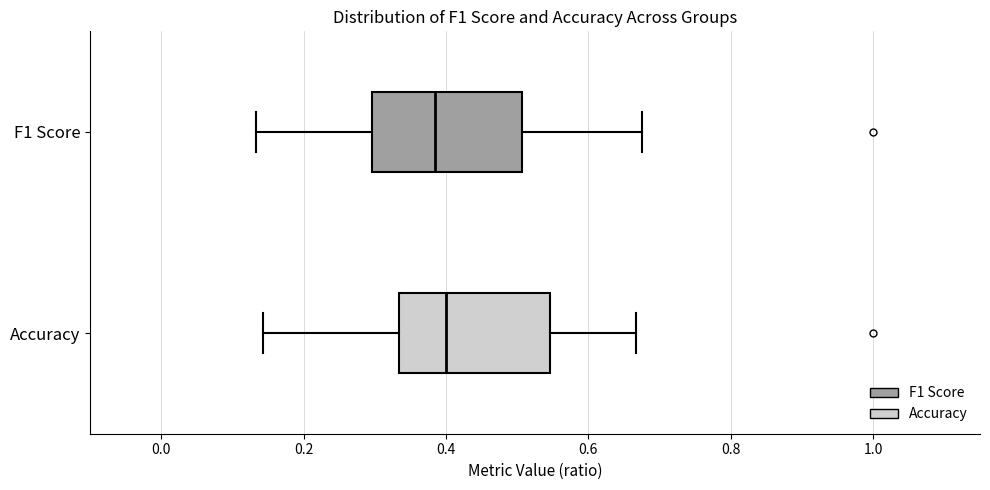

Where does the right whisker of the box for Accuracy end on the x-axis? The values are not printed on the chart, so give them approximately, as read against the axis.

0.66